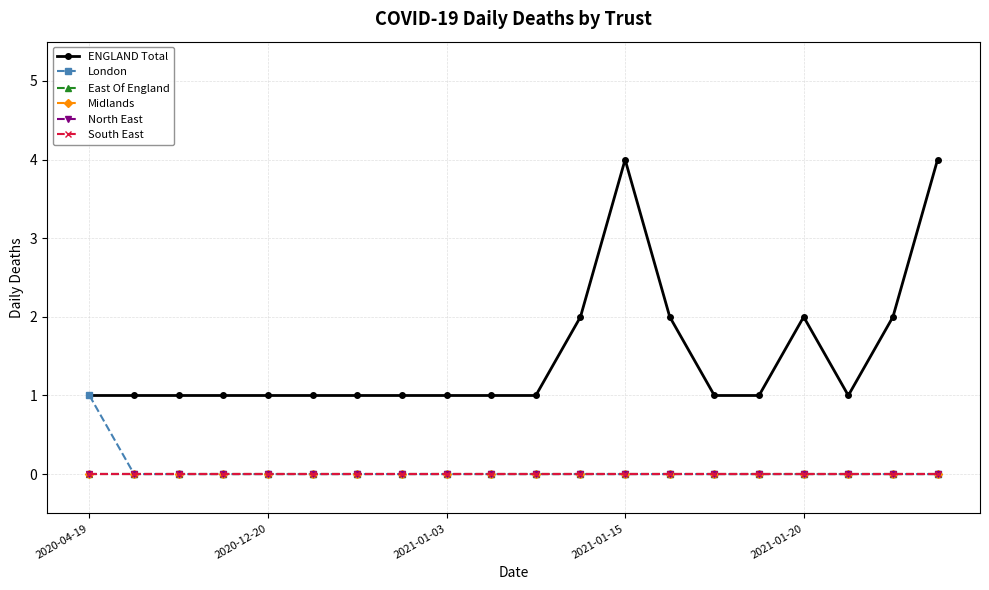

Does the chart display data point markers on the line(s)?

Yes